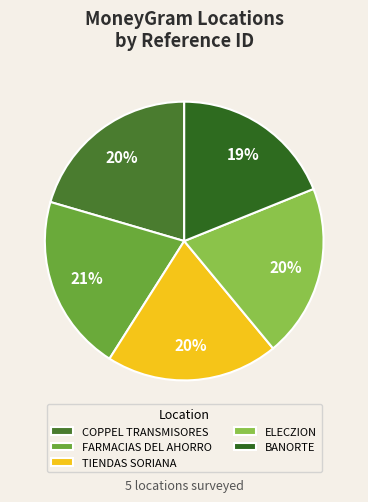

Does COPPEL TRANSMISORES represent more than half of the total?

No